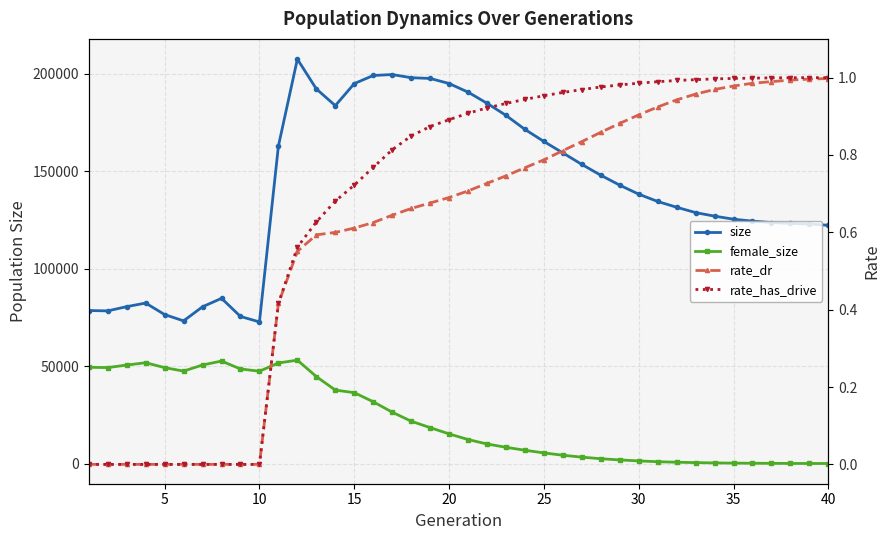

The value of female_size at 30 is 2001.7. True or false?

False